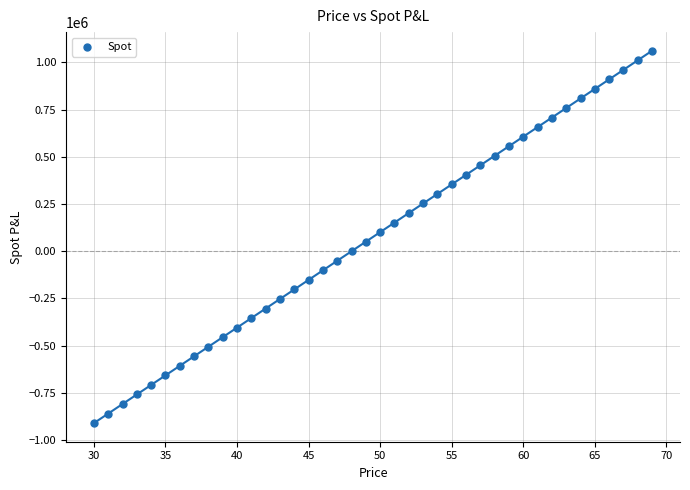

What is the range of X values (max minus min)?

39